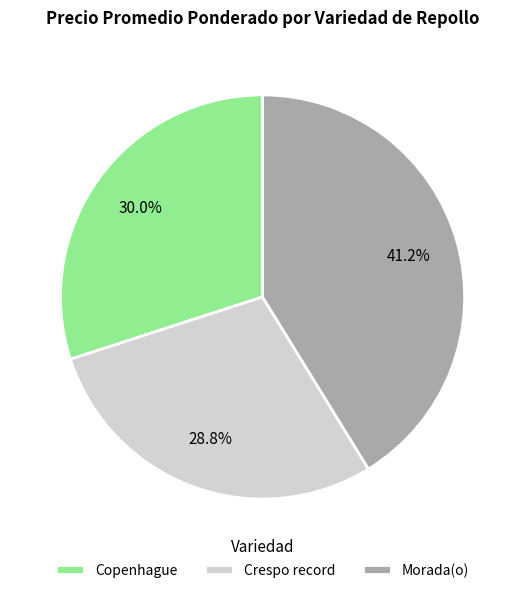

Is there a majority slice in this chart?

No